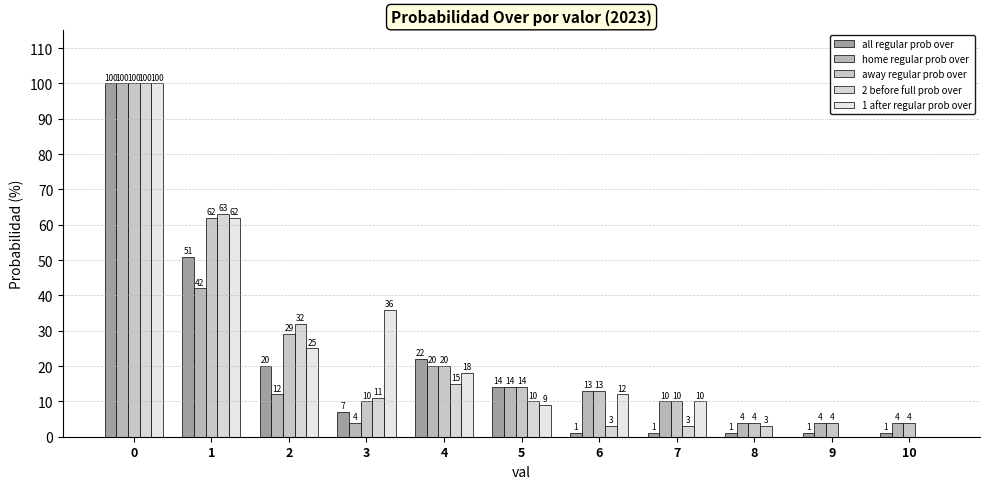

What is the maximum value shown in the chart?

100